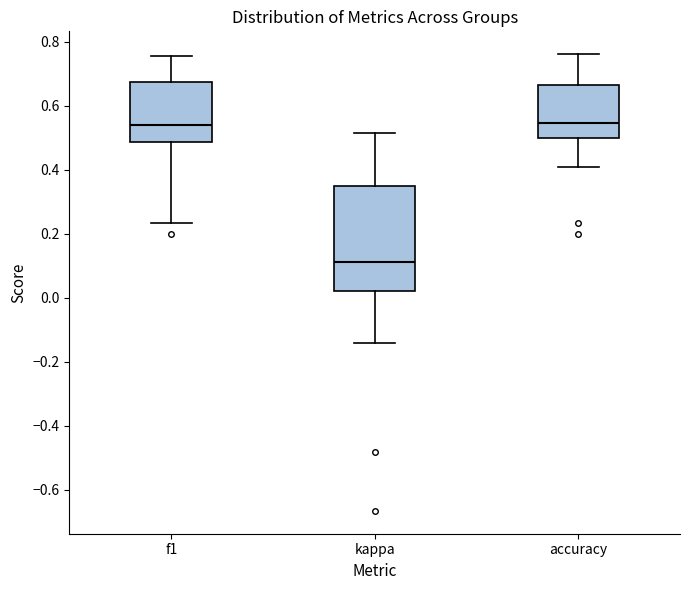

Reading left to right, transcribe this box plot: for each box, give where its median line is, the range the box spans, and where its two whiskers end, as read against the y-axis. The values are not printed on the chart, so give them approximately, as read against the axis.

f1: median 0.54, box 0.48 to 0.68, whiskers 0.24 to 0.76
kappa: median 0.12, box 0.02 to 0.36, whiskers -0.14 to 0.52
accuracy: median 0.54, box 0.50 to 0.66, whiskers 0.40 to 0.76